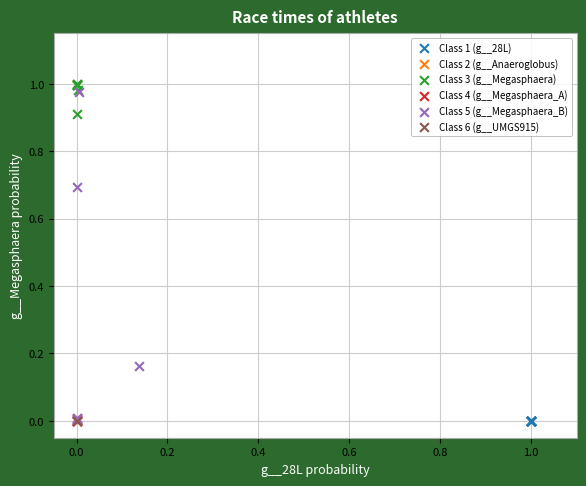

What are all the series names shown in the legend?

Class 1 (g__28L), Class 2 (g__Anaeroglobus), Class 3 (g__Megasphaera), Class 4 (g__Megasphaera_A), Class 5 (g__Megasphaera_B), Class 6 (g__UMGS915)